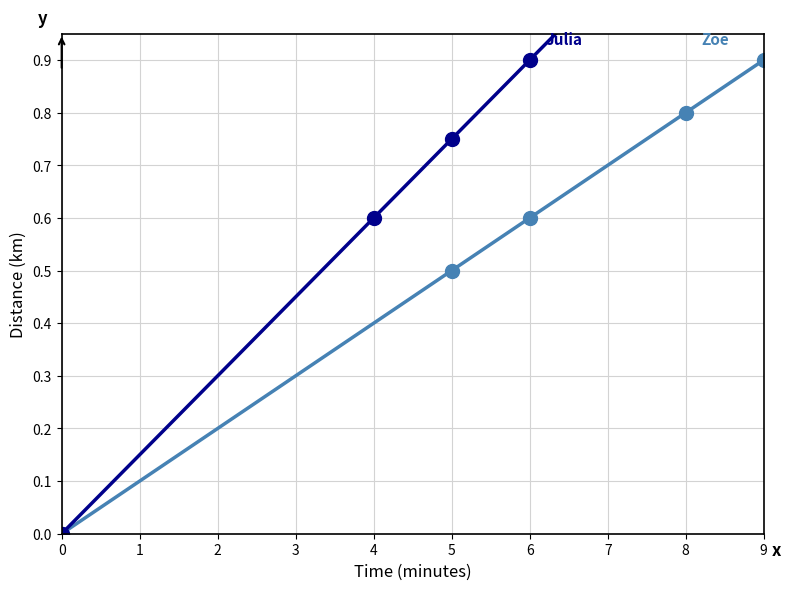

True or false: Julia and Zoe intersect in this chart.

False